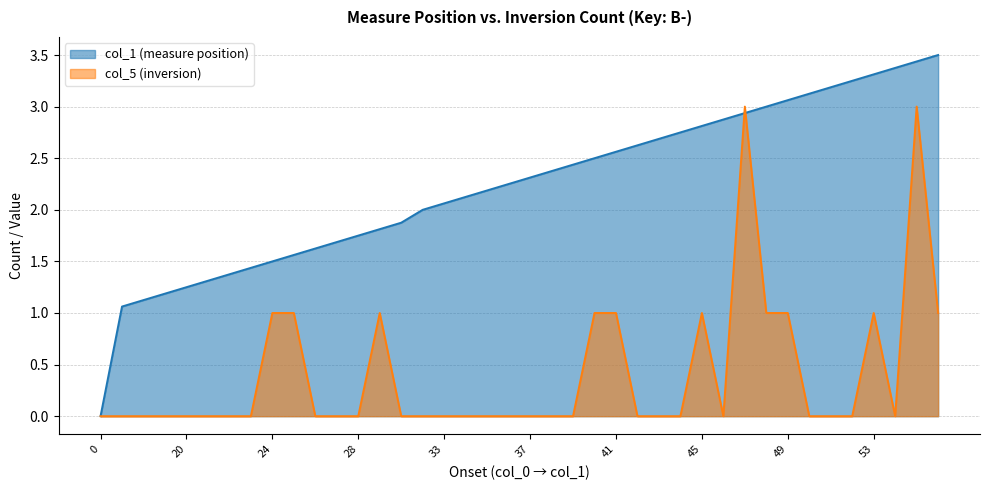

Reading right to left, what are all the values shown in this chart?

col_1 (measure position): 56=3.5	55=3.4	54=3.4	53=3.3	52=3.2	51=3.2	50=3.1	49=3.1	48=3.0	47=2.9	46=2.9	45=2.8	44=2.8	43=2.7	42=2.6	41=2.6	40=2.5	39=2.4	38=2.4	37=2.3	36=2.2	35=2.2	34=2.1	33=2.1	32=2.0	30=1.9	29=1.8	28=1.8	27=1.7	26=1.6	25=1.6	24=1.5	23=1.4	22=1.4	21=1.3	20=1.2	19=1.2	18=1.1	17=1.1	0=0.0
col_5 (inversion): 56=1.0	55=3.0	54=0.0	53=1.0	52=0.0	51=0.0	50=0.0	49=1.0	48=1.0	47=3.0	46=0.0	45=1.0	44=0.0	43=0.0	42=0.0	41=1.0	40=1.0	39=0.0	38=0.0	37=0.0	36=0.0	35=0.0	34=0.0	33=0.0	32=0.0	30=0.0	29=1.0	28=0.0	27=0.0	26=0.0	25=1.0	24=1.0	23=0.0	22=0.0	21=0.0	20=0.0	19=0.0	18=0.0	17=0.0	0=0.0